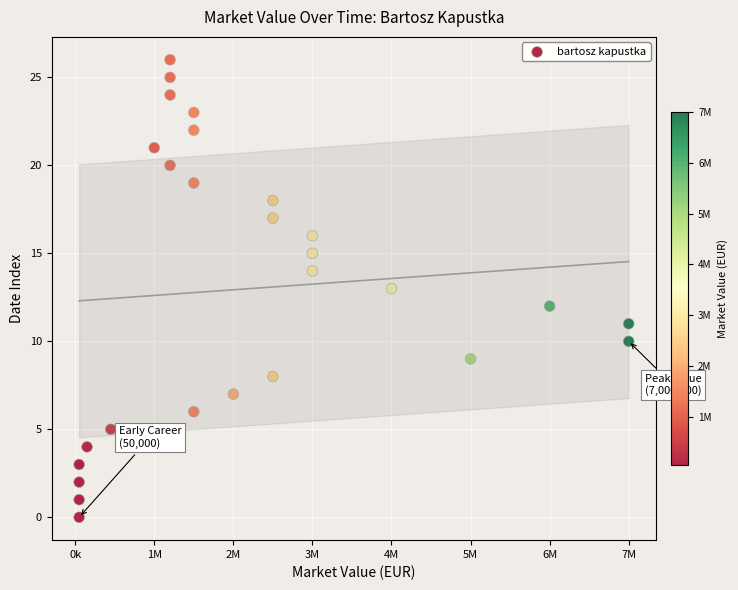

What is the range of Y values (max minus min)?

26